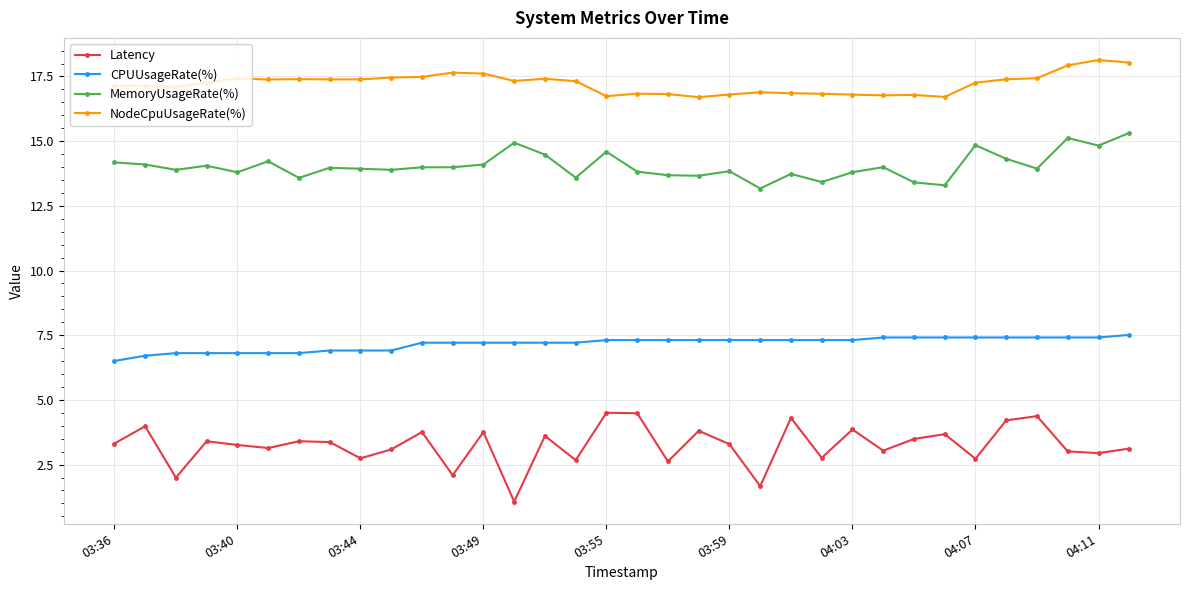

How many distinct data groups are displayed?

4